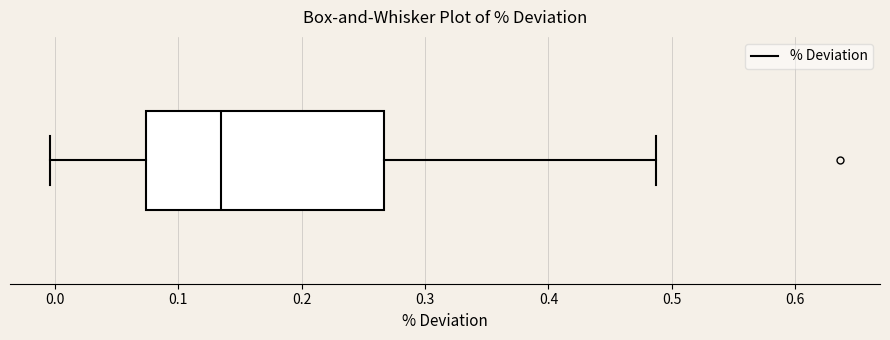

Read this box plot against the x-axis: the position of the median line, the range covered by the box, and the ends of both whiskers. The values are not printed on the chart, so give them approximately, as read against the axis.

median 0.13, box 0.07 to 0.27, whiskers 0.00 to 0.49